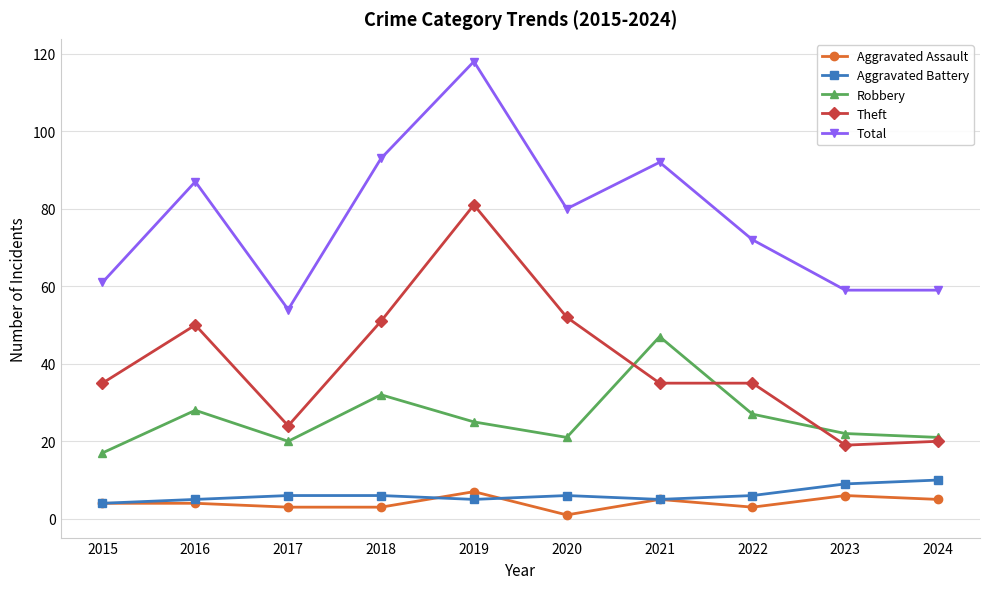

True or false: Aggravated Assault has a value of 5 at 2021.

True